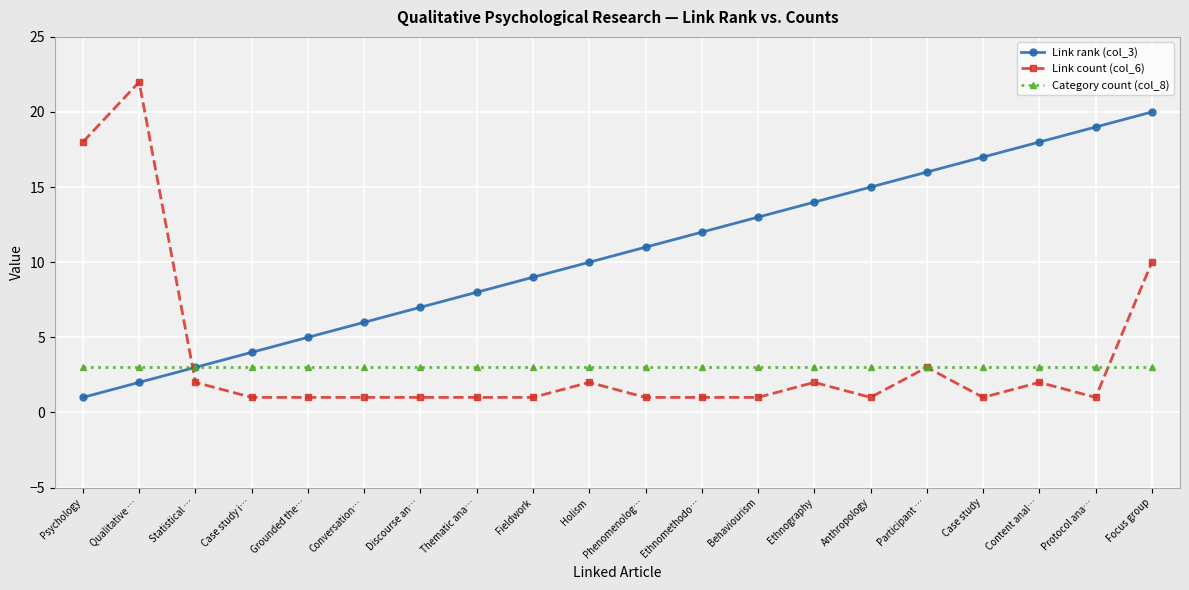

Reading left to right, what are all the values shown in this chart?

Link rank (col_3): 1	2	3	4	5	6	7	8	9	10	11	12	13	14	15	16	17	18	19	20
Link count (col_6): 18	22	2	1	1	1	1	1	1	2	1	1	1	2	1	3	1	2	1	10
Category count (col_8): 3	3	3	3	3	3	3	3	3	3	3	3	3	3	3	3	3	3	3	3